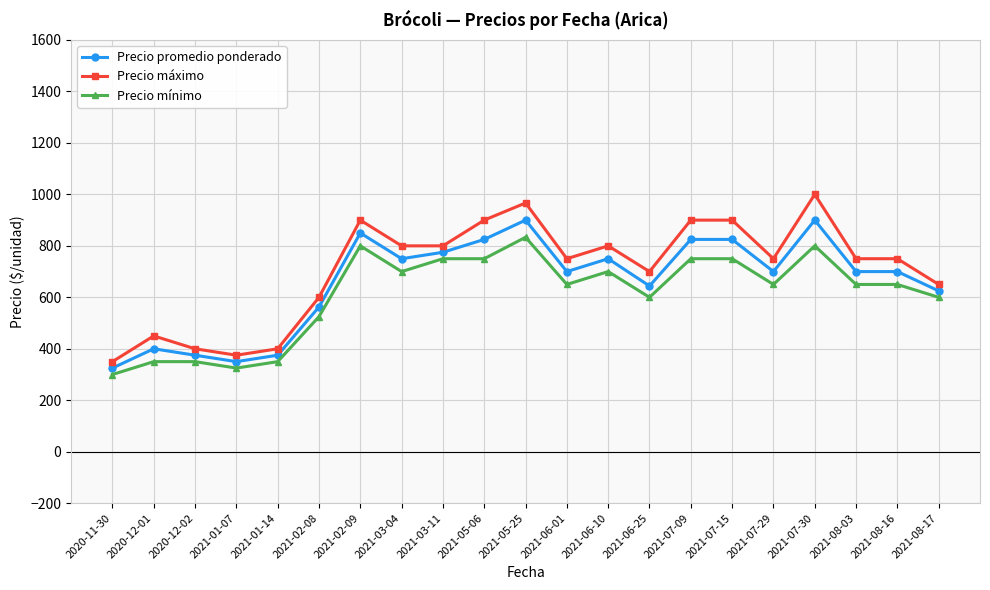

Between 2021-05-06 and 2021-08-16, which series saw the biggest shift?

Precio máximo